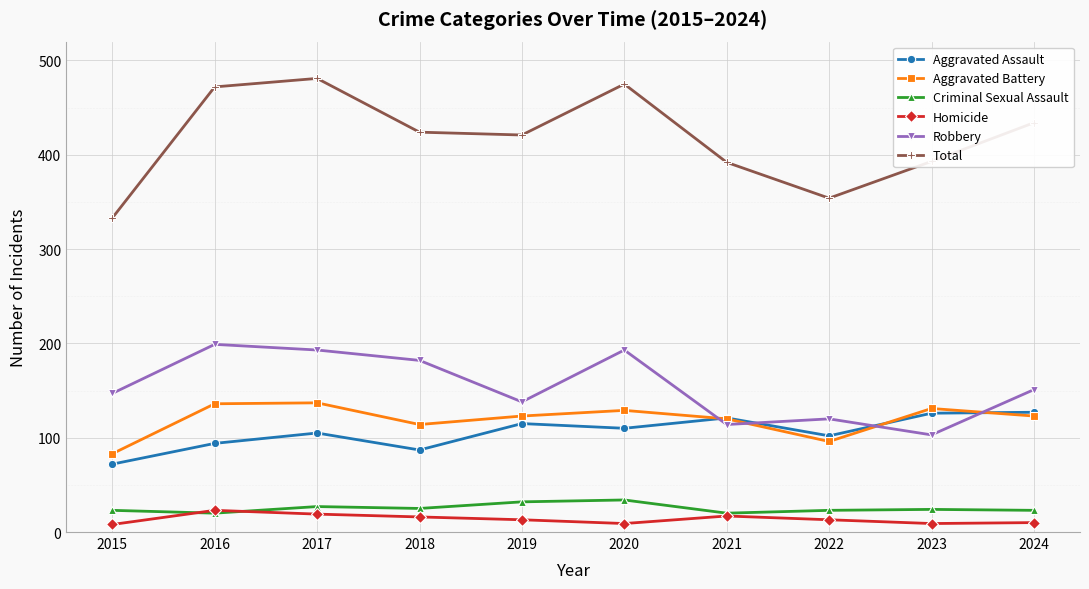

True or false: Aggravated Battery has a value of 136 at 2016.

True